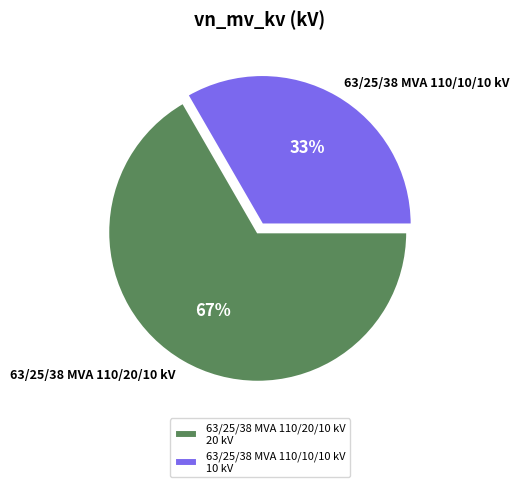

Count the number of slices in the pie.

2